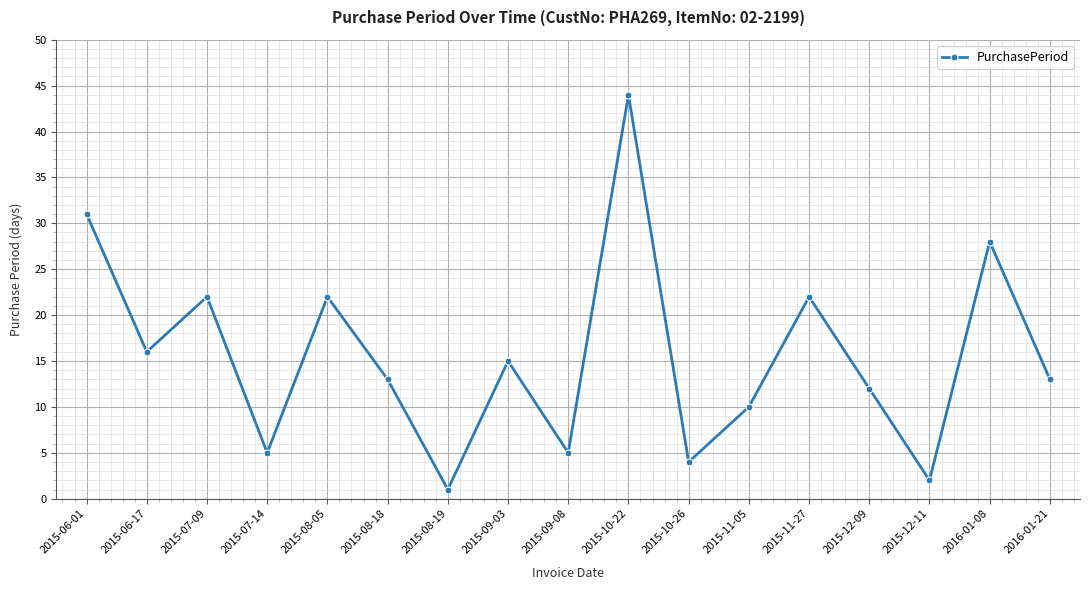

What is the greatest value displayed?

44